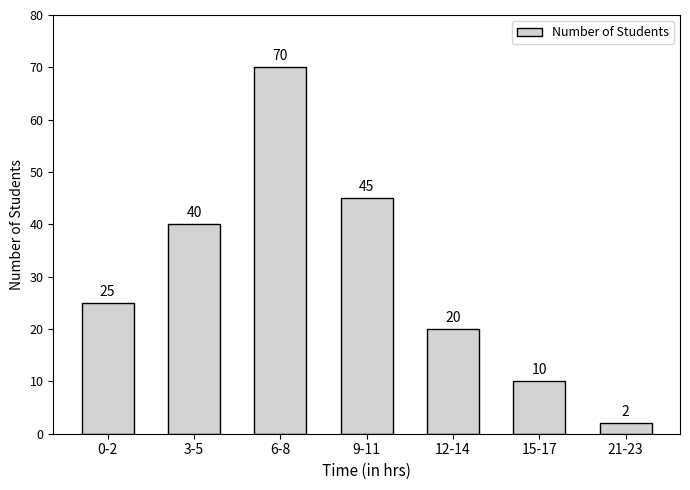

Reading right to left, list all the values displayed in this chart.

2	10	20	45	70	40	25